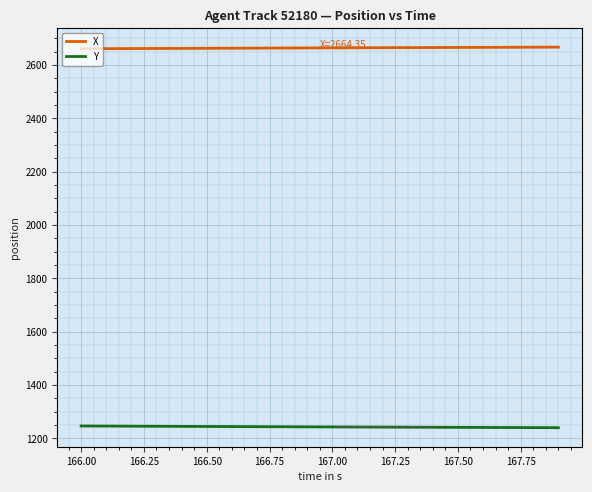

True or false: X and Y intersect in this chart.

False